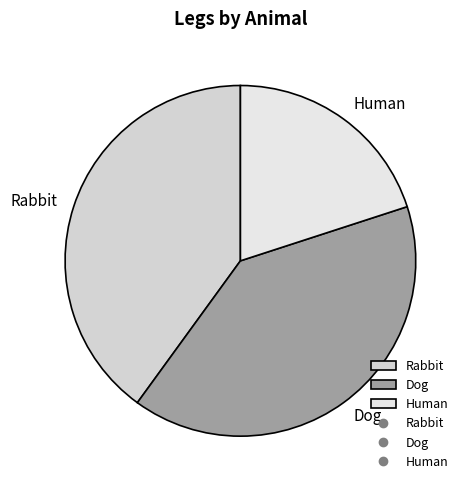

Which category has the smallest portion of the pie?

Human